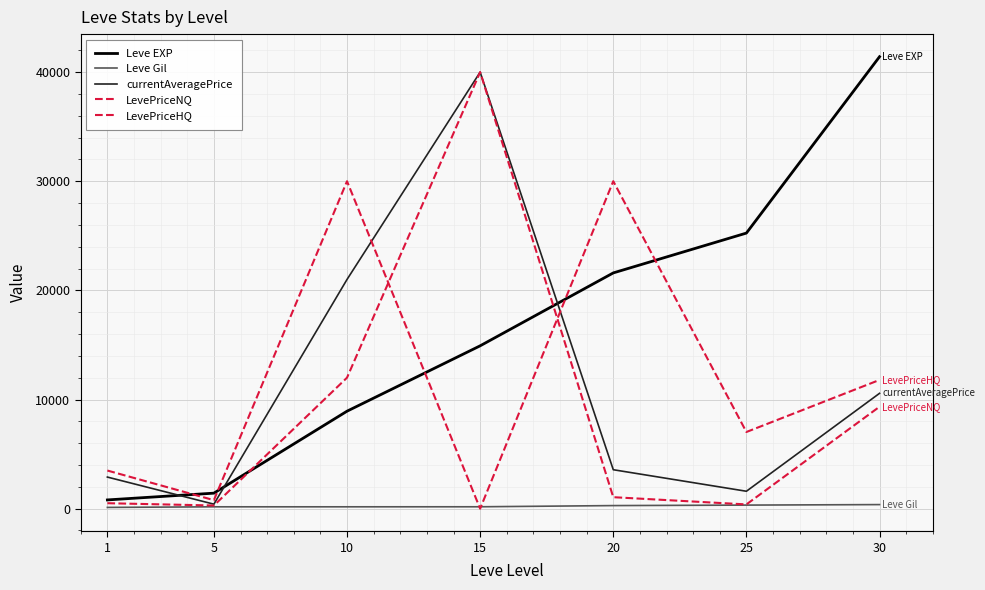

Is this an area chart (filled region under the line)?

No